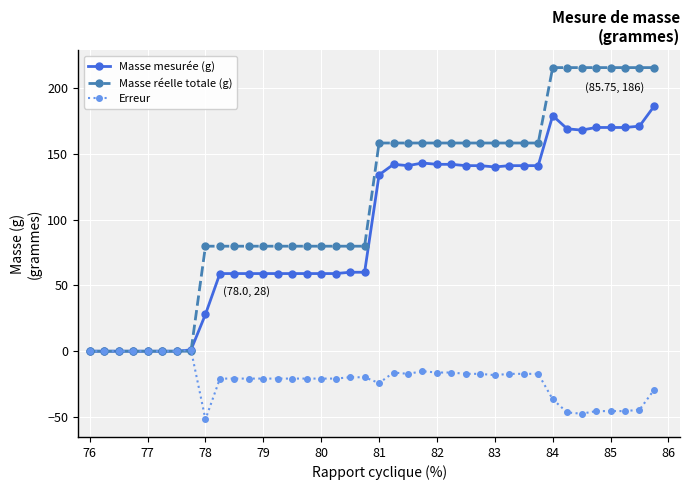

At how many categories does at least one series exceed 52?

32